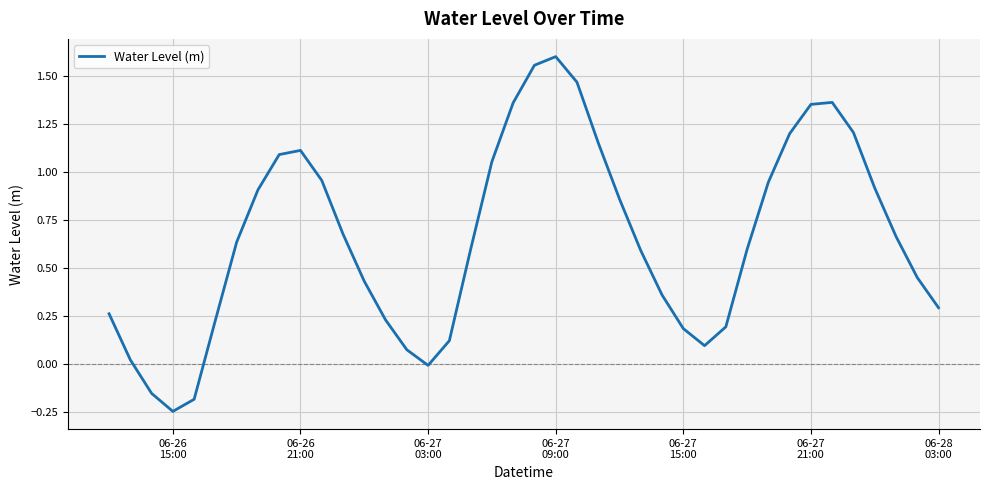

Is this an area chart (filled region under the line)?

No